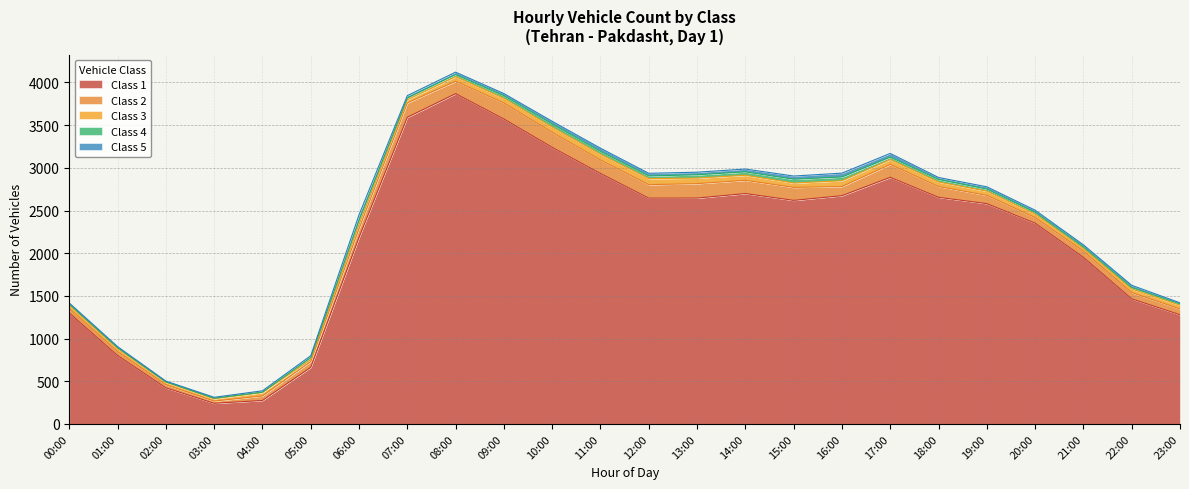

True or false: Class 2 and Class 1 intersect in this chart.

False